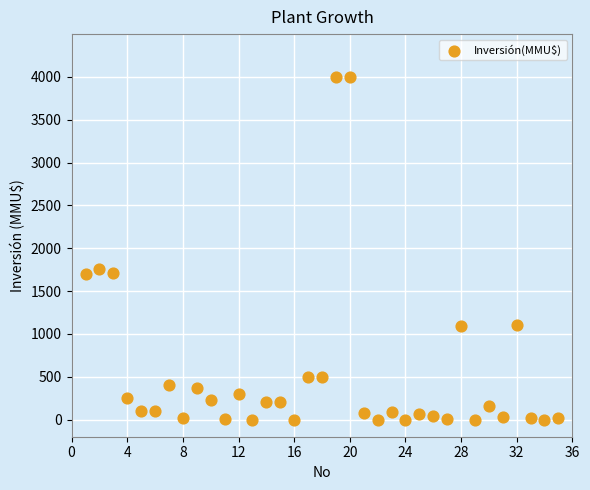

What is the range of X values (max minus min)?

34